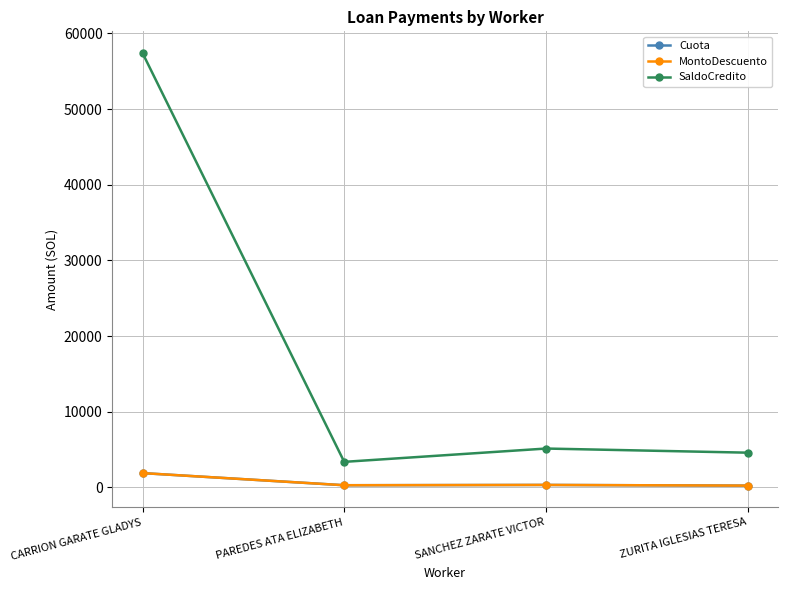

How many lines are shown in the chart?

3